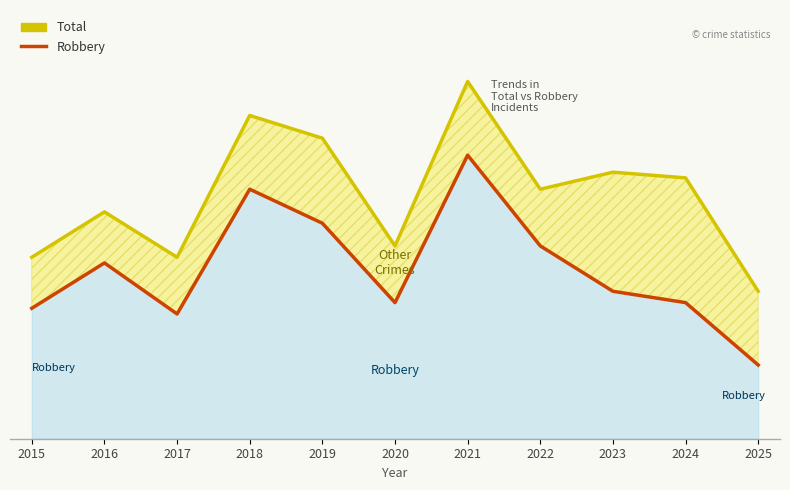

Which series has the largest total across all categories?

Total